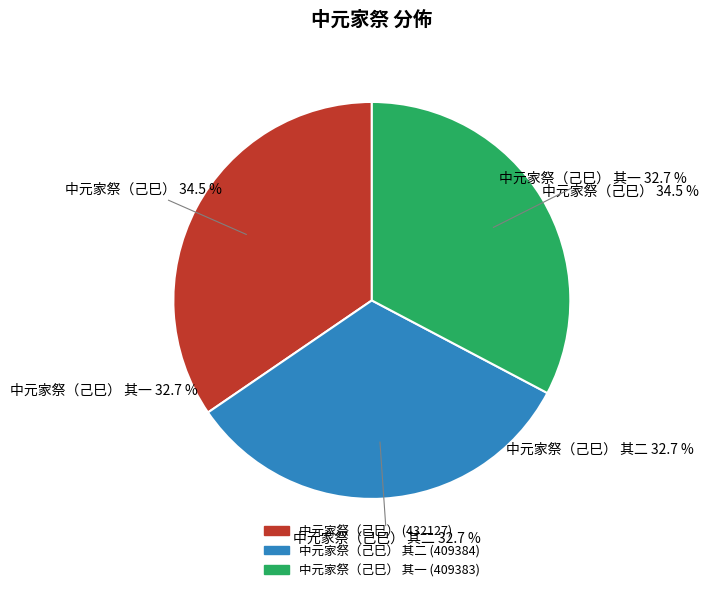

To the nearest percent, what is the difference between the 中元家祭（己巳） and 中元家祭（己巳） 其二 slice percentages?

2%